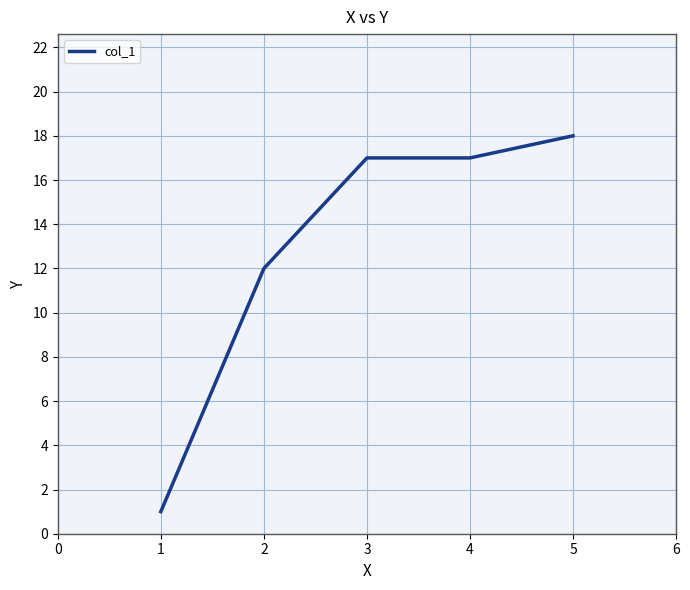

Count the number of categories in the chart.

5